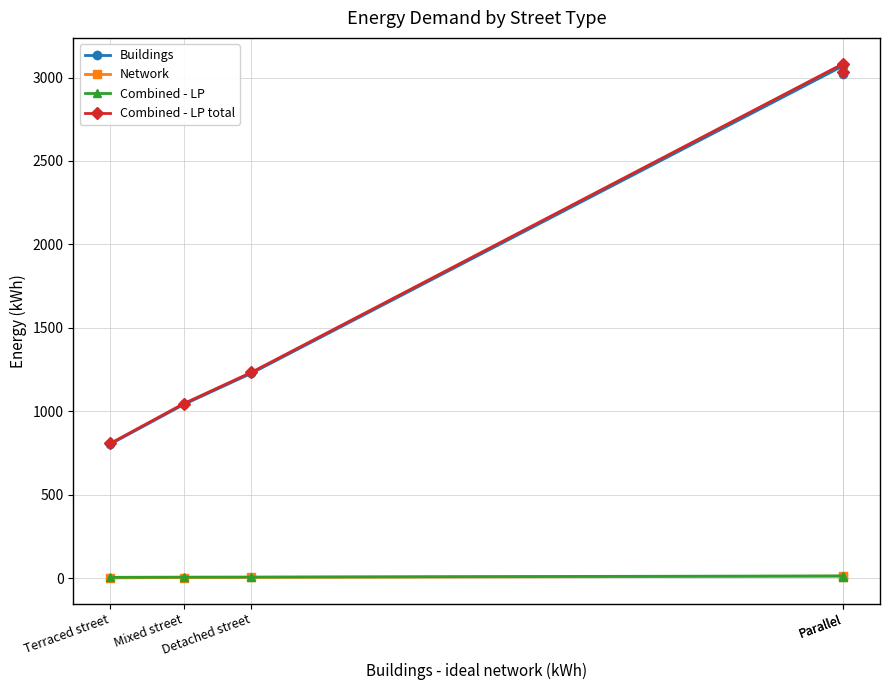

What value does the Combined - LP series have at Mixed street?

5.5